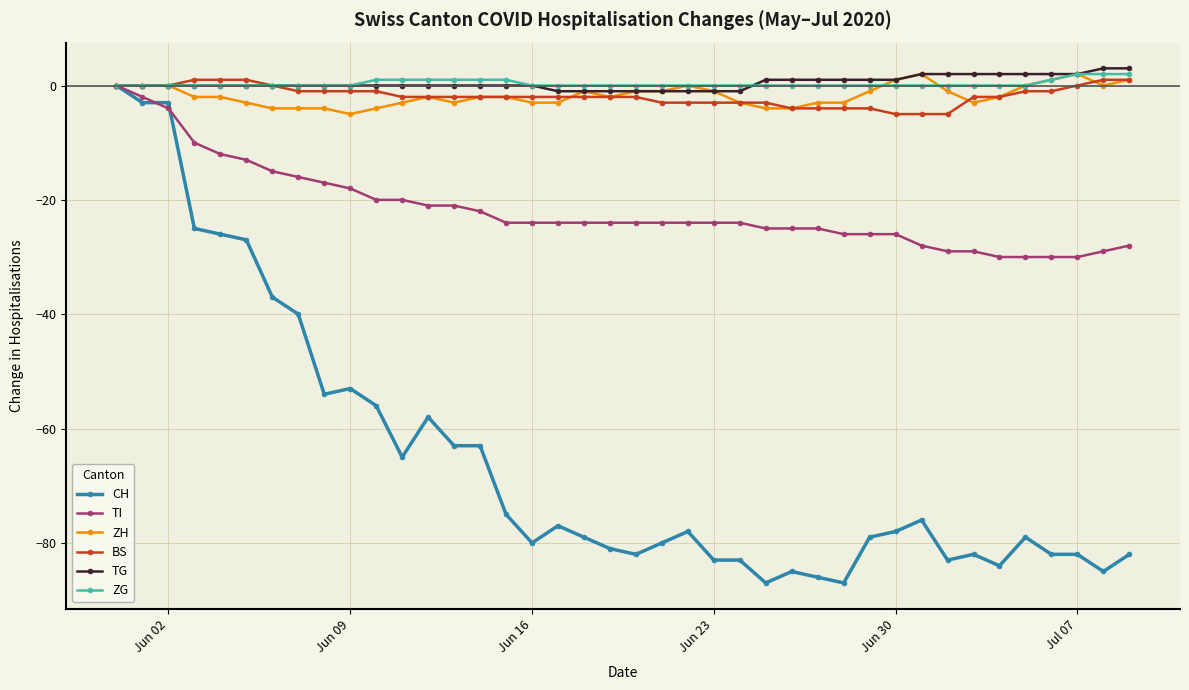

What is the value of the TI point at the 31st from the left?

-26